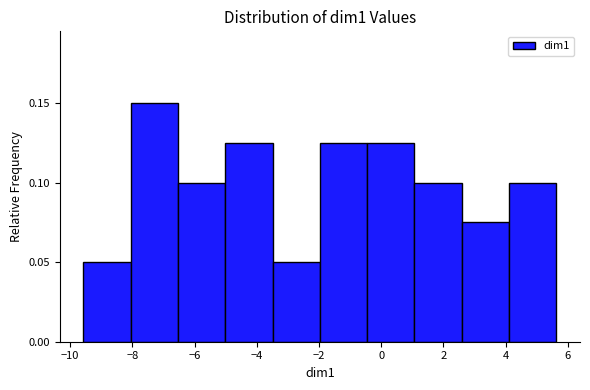

Over which range of the x-axis is the bar tallest?

-8.0 to -6.6